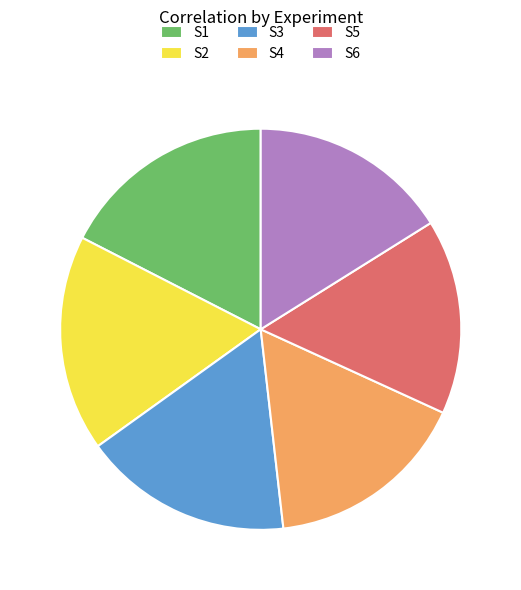

How many slices are in this pie chart?

6